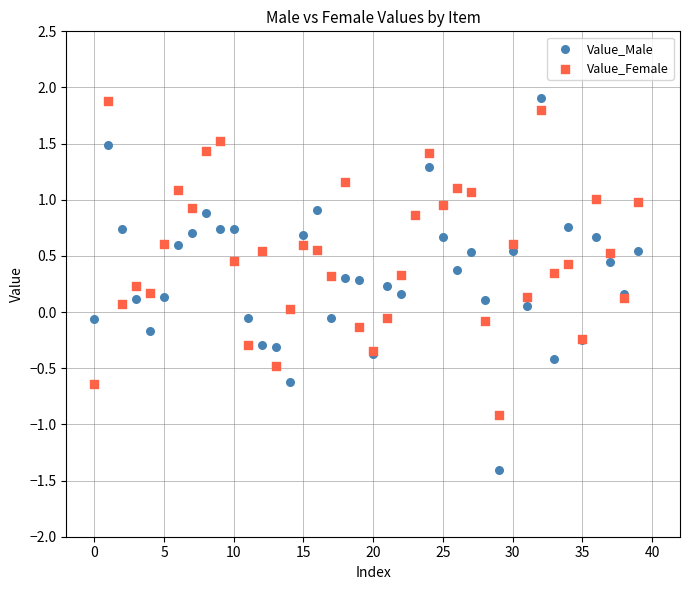

Which series has the largest Y range (max minus min)?

Value_Male